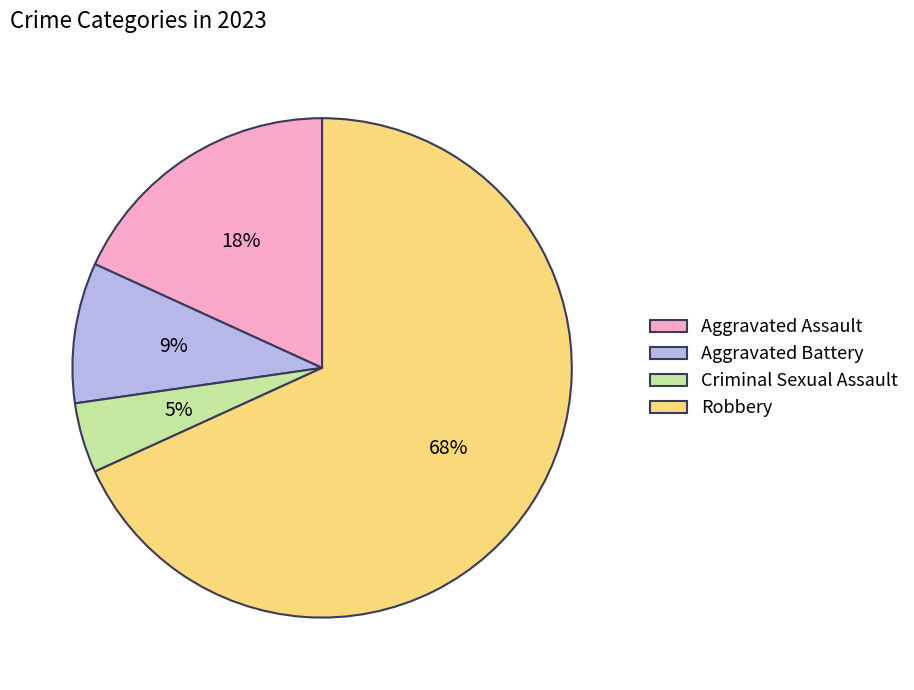

To the nearest percent, what is the average slice percentage?

25%